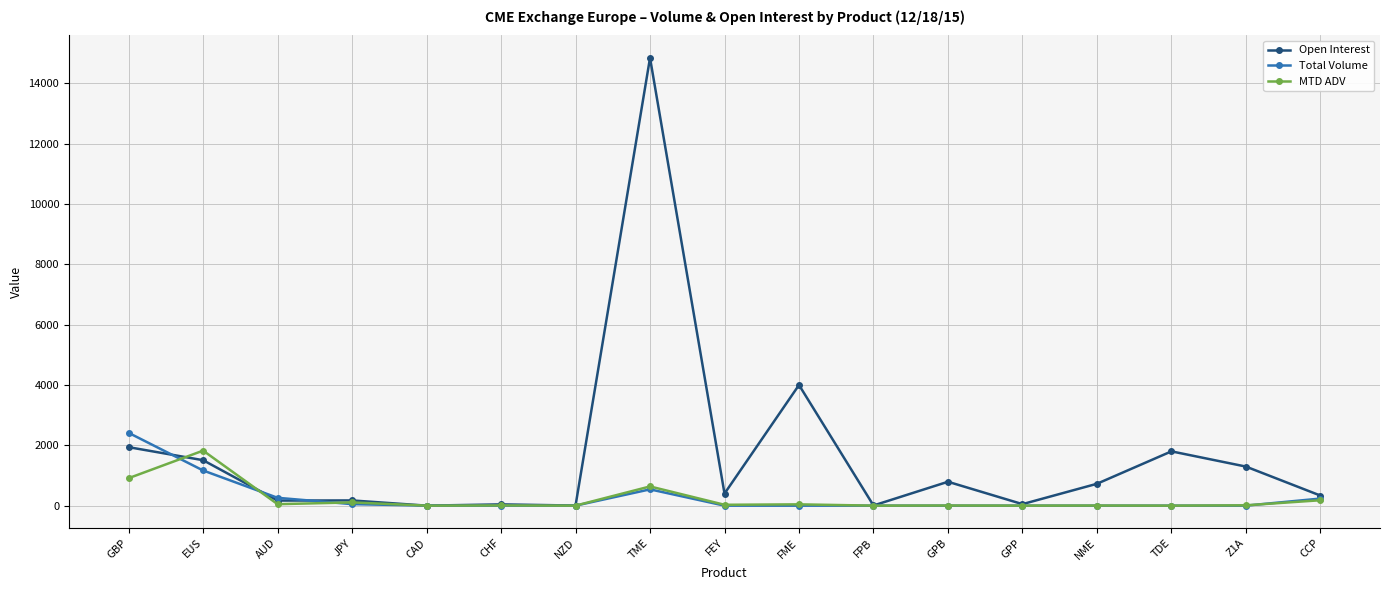

What is the average value of the MTD ADV series?

223.8